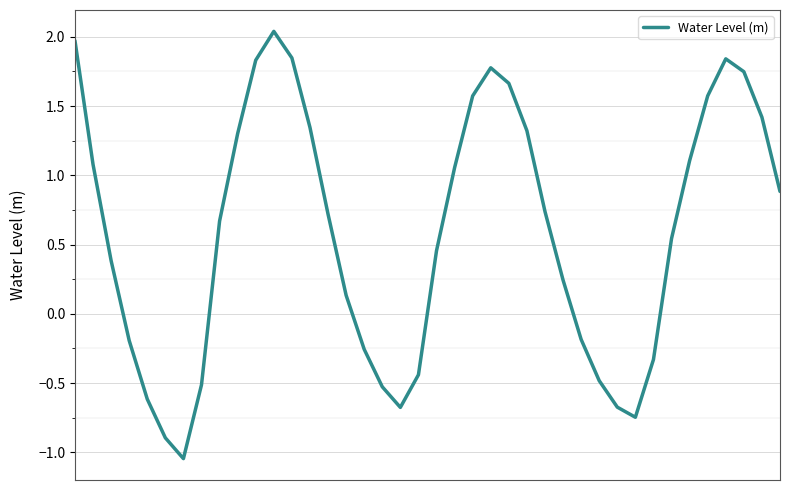

What is the average value?

0.6